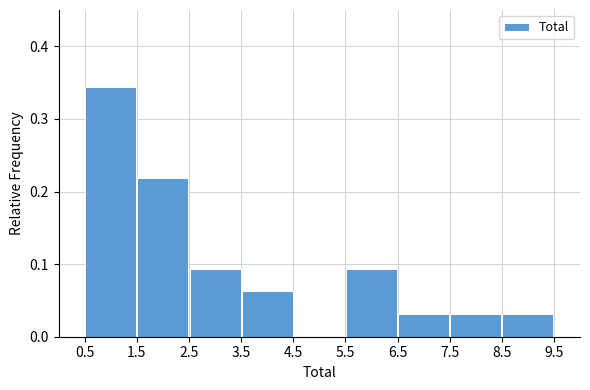

What is the height of the bar covering 2.5 to 3.5 on the x-axis? The values are not printed on the chart, so give them approximately, as read against the axis.

0.09